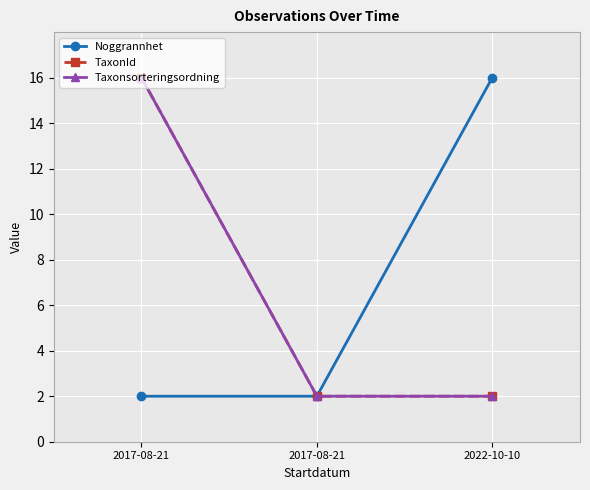

What is the difference between the maximum and minimum values in the Taxonsorteringsordning series?

14